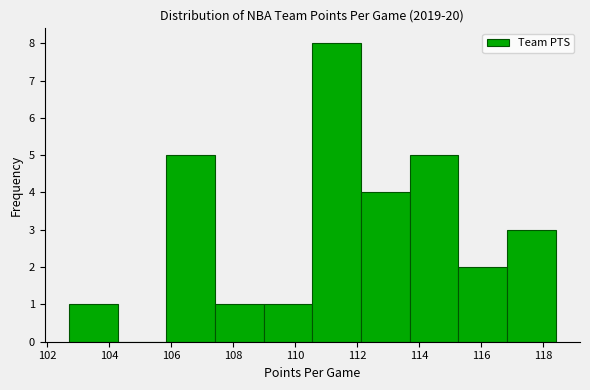

How tall is the bar that spans 109.0 to 110.6 on the x-axis? Neither the bar edges nor the heights are printed on the chart, so give them approximately, as read against the axes.

1